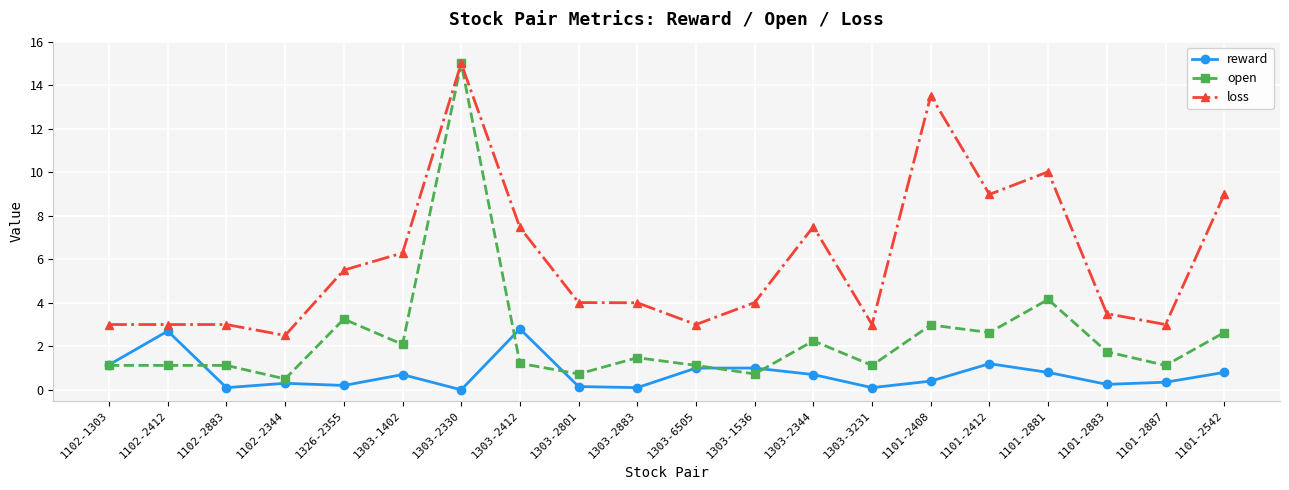

True or false: loss has more than 1 interior local peaks.

True